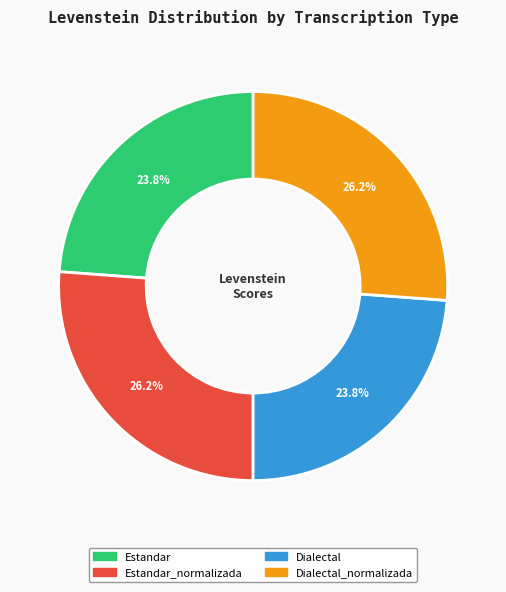

Is there a majority slice in this chart?

No